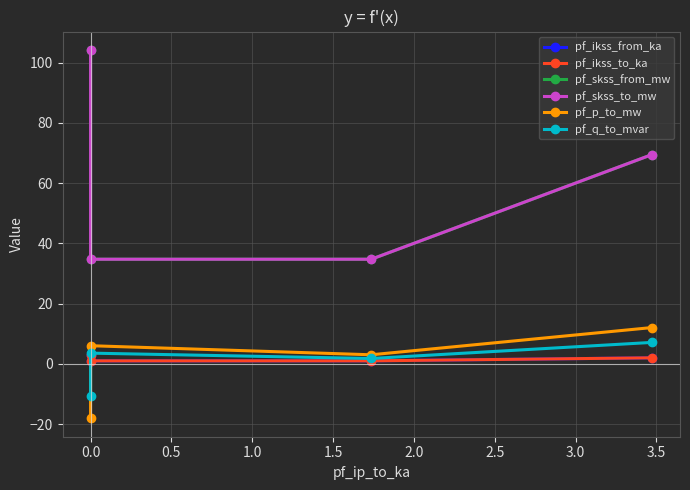

Where do pf_ikss_from_ka and pf_q_to_mvar first cross each other?

0.0 and 0.0